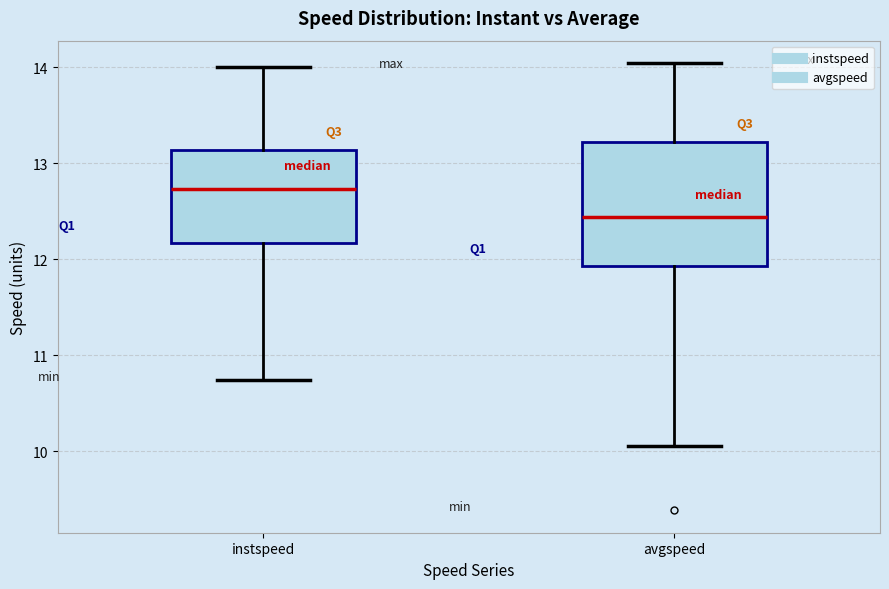

Reading left to right, read every box against the y-axis: the position of its median line, the range the box covers, and the ends of its whiskers. The values are not printed on the chart, so give them approximately, as read against the axis.

instspeed: median 12.7, box 12.2 to 13.1, whiskers 10.7 to 14.0
avgspeed: median 12.4, box 11.9 to 13.2, whiskers 10.1 to 14.0